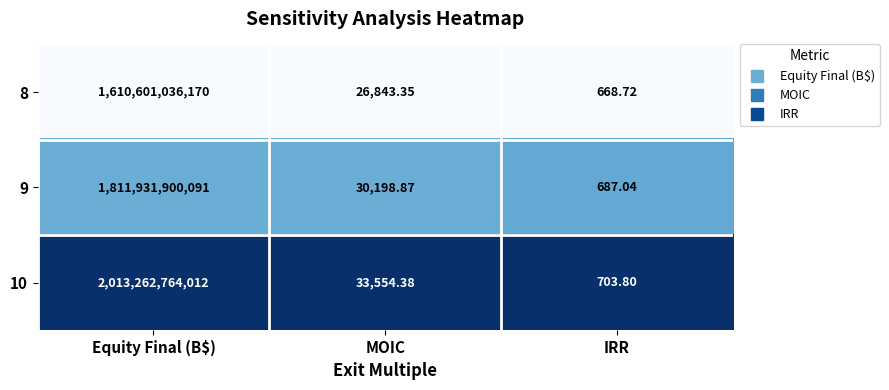

Which category has the highest value across all series?

Equity Final (B$)